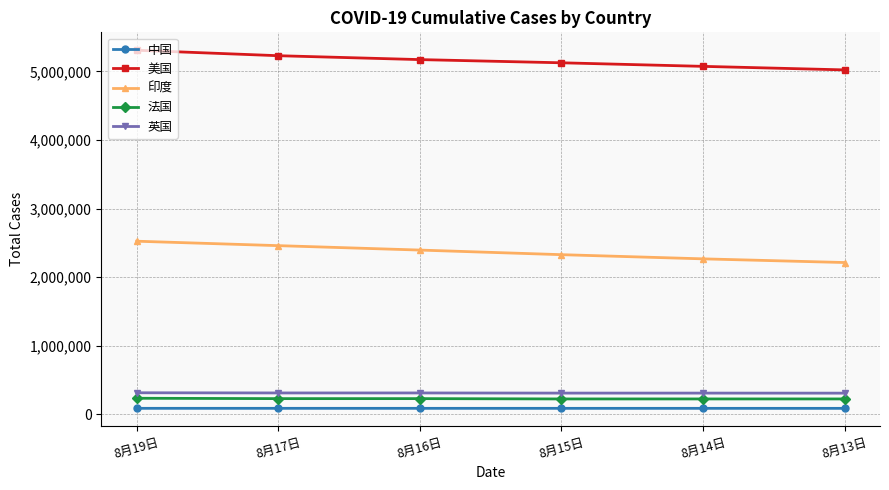

What is the sum of the 中国 values at 8月13日 and 8月17日?

178895